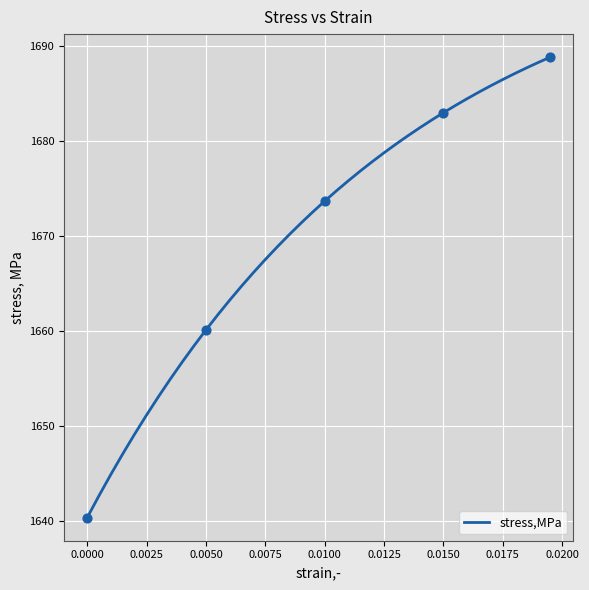

What is the greatest value displayed?

1688.8